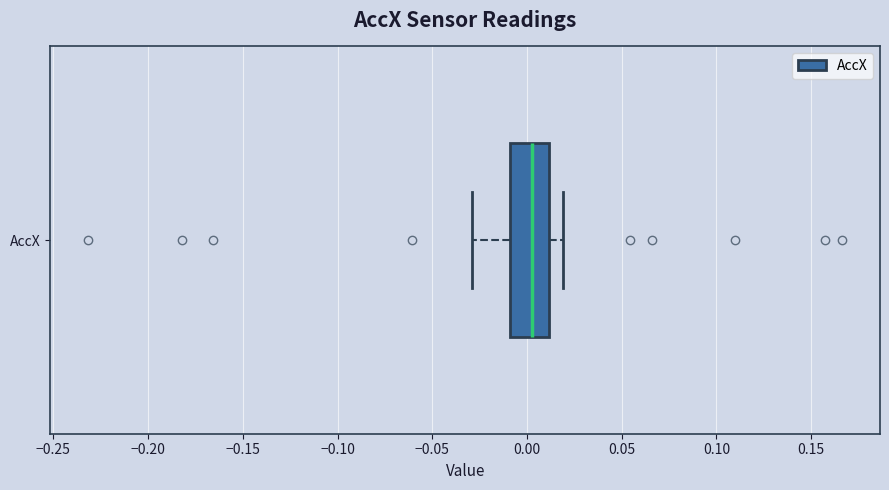

Transcribe this box plot: give where the median line is, the range the box spans, and where the two whiskers end, as read against the x-axis. The values are not printed on the chart, so give them approximately, as read against the axis.

median 0.00, box -0.01 to 0.01, whiskers -0.03 to 0.02